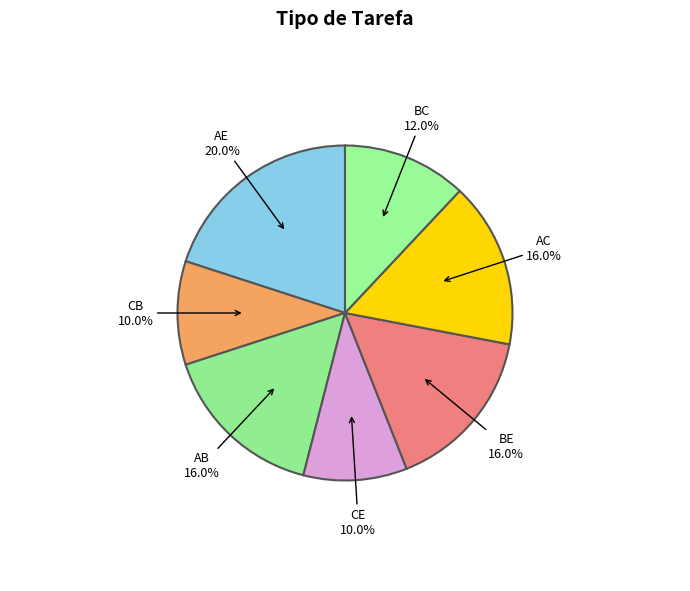

What percentage is NOT represented by AE?

80.0%